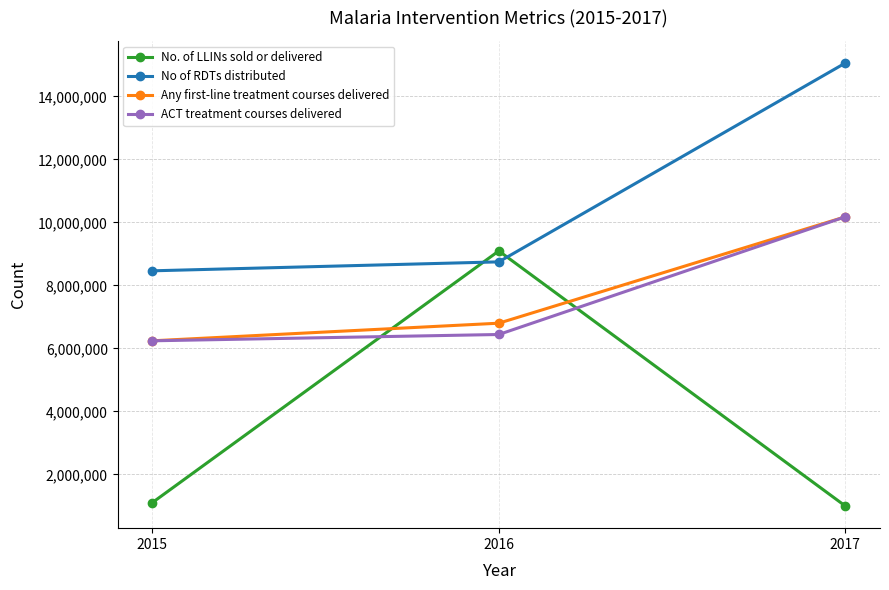

How many lines are shown in the chart?

4